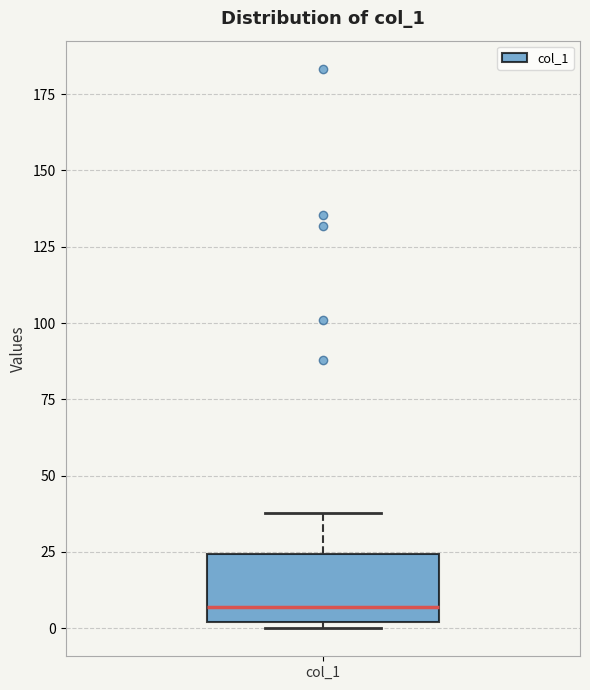

Read this box plot against the y-axis: the position of the median line, the range covered by the box, and the ends of both whiskers. The values are not printed on the chart, so give them approximately, as read against the axis.

median 5, box 0 to 25, whiskers 0 (just below the box's lower edge) to 40